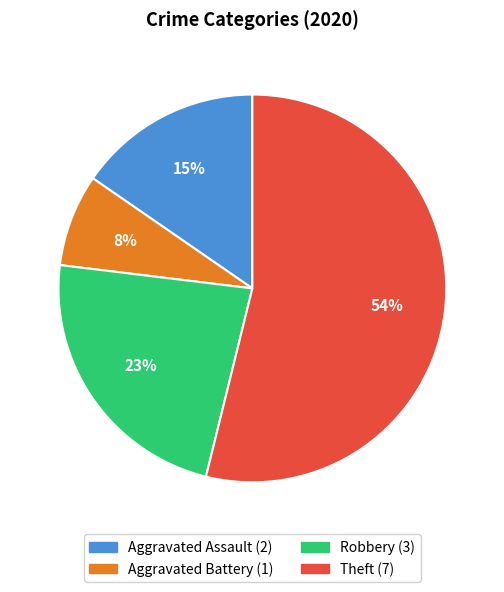

To the nearest percent, what percentage of the pie is Robbery?

23%